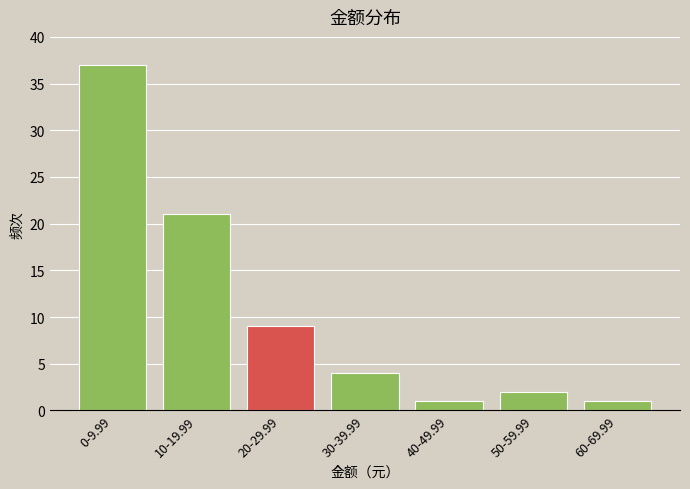

Reading right to left, extract all data points from this chart.

60-69.99=1	50-59.99=2	40-49.99=1	30-39.99=4	20-29.99=9	10-19.99=21	0-9.99=37